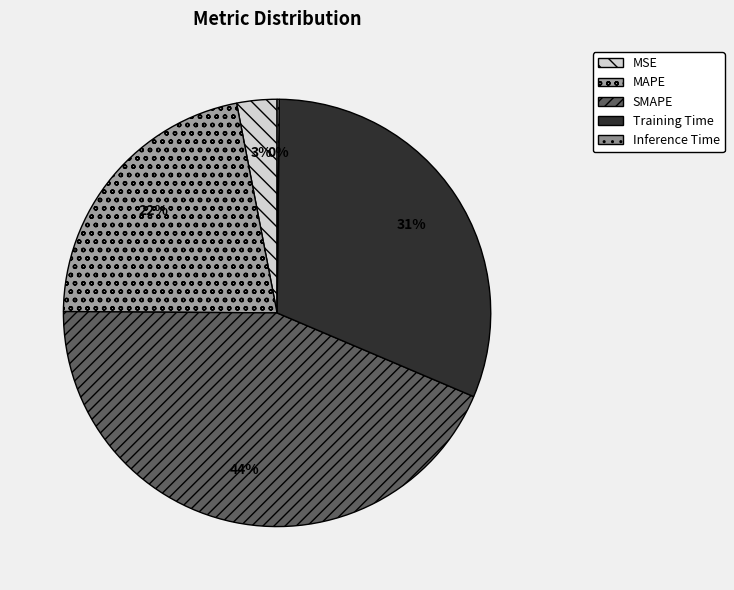

To the nearest percent, what is the difference between the MAPE and MSE slice percentages?

19%